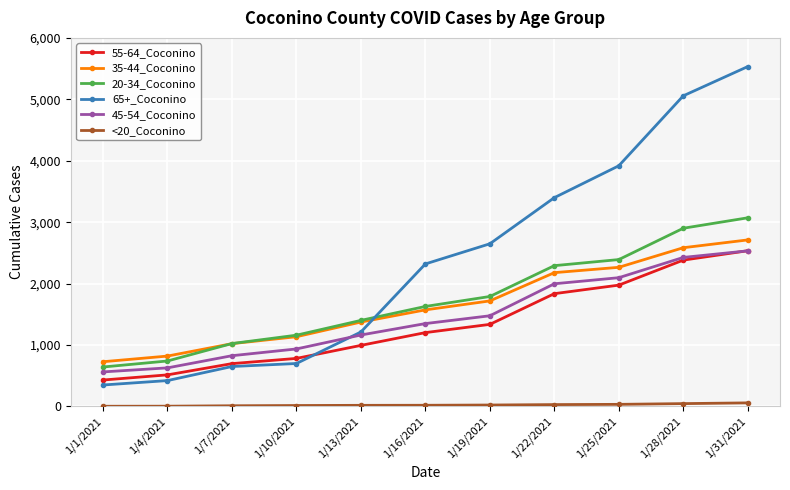

What value does the 35-44_Coconino series have at 1/13/2021, to the nearest 100?

1400